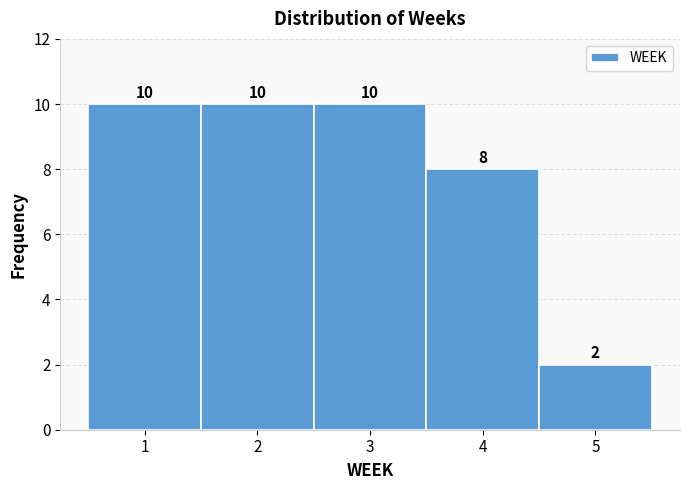

Reading left to right, list every bar in this chart as the range it spans on the x-axis followed by its height.

0.5 to 1.5: 10
1.5 to 2.5: 10
2.5 to 3.5: 10
3.5 to 4.5: 8
4.5 to 5.5: 2